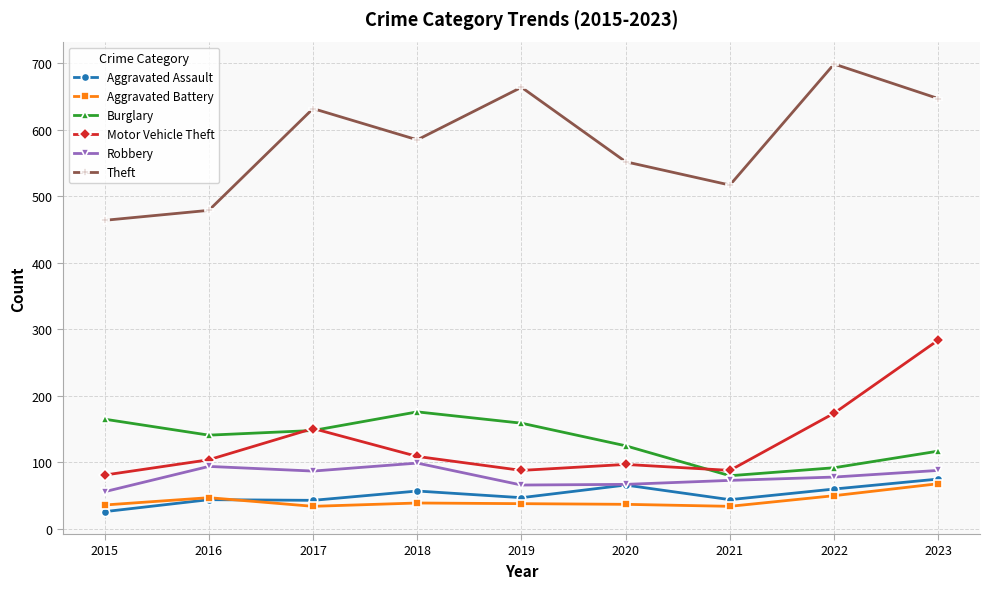

How many lines are shown in the chart?

6